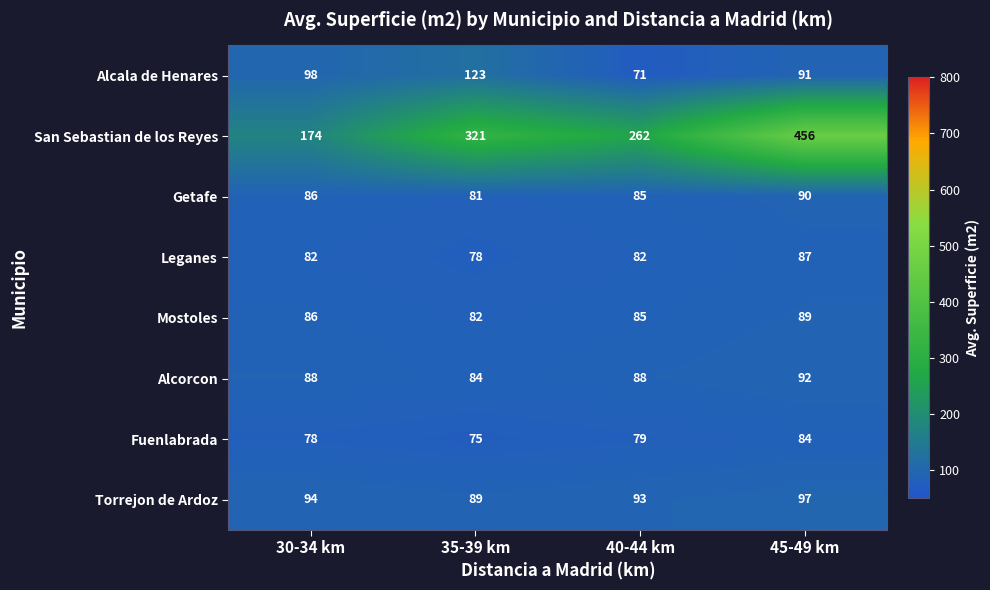

Count the number of categories in the chart.

4